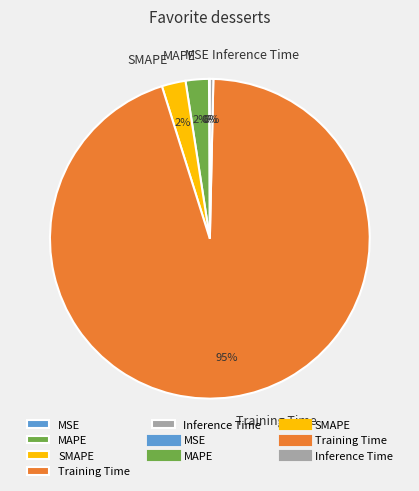

Do Training Time and SMAPE together represent more than half of the pie?

Yes